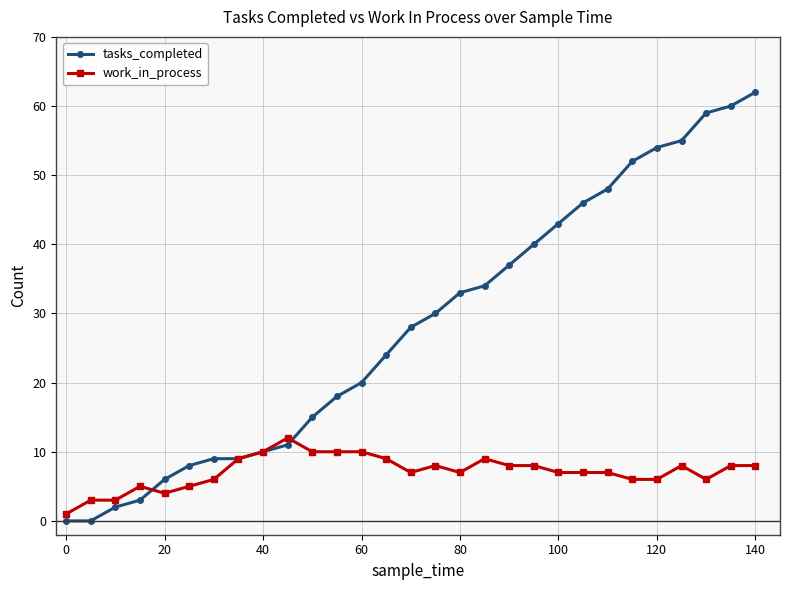

Reading left to right, extract all data points from this chart.

tasks_completed: 0	0	2	3	6	8	9	9	10	11	15	18	20	24	28	30	33	34	37	40	43	46	48	52	54	55	59	60	62
work_in_process: 1	3	3	5	4	5	6	9	10	12	10	10	10	9	7	8	7	9	8	8	7	7	7	6	6	8	6	8	8